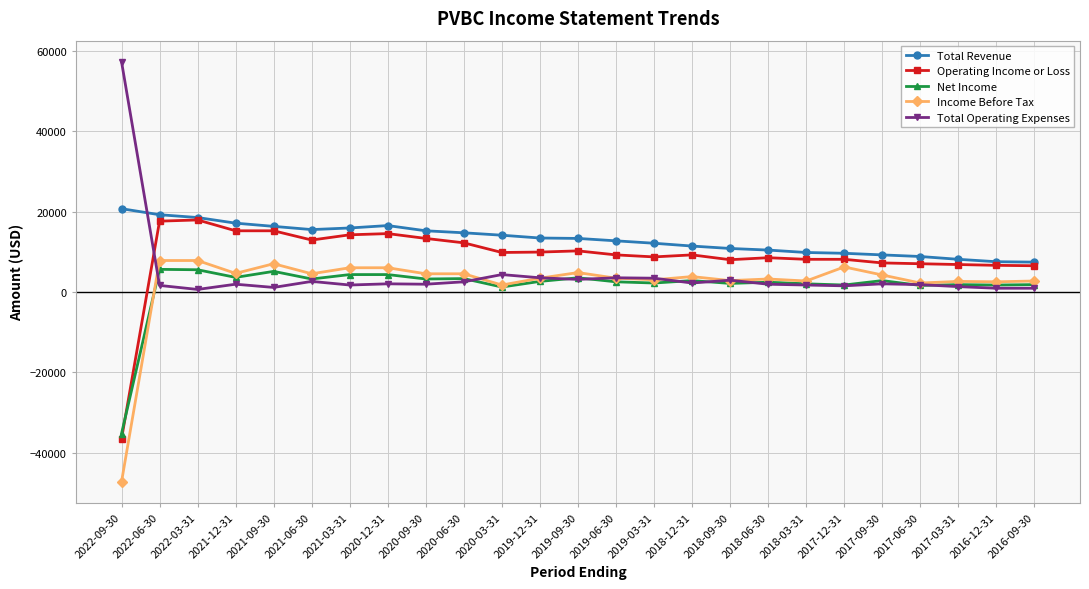

Where is the first local minimum for Income Before Tax?

2021-12-31